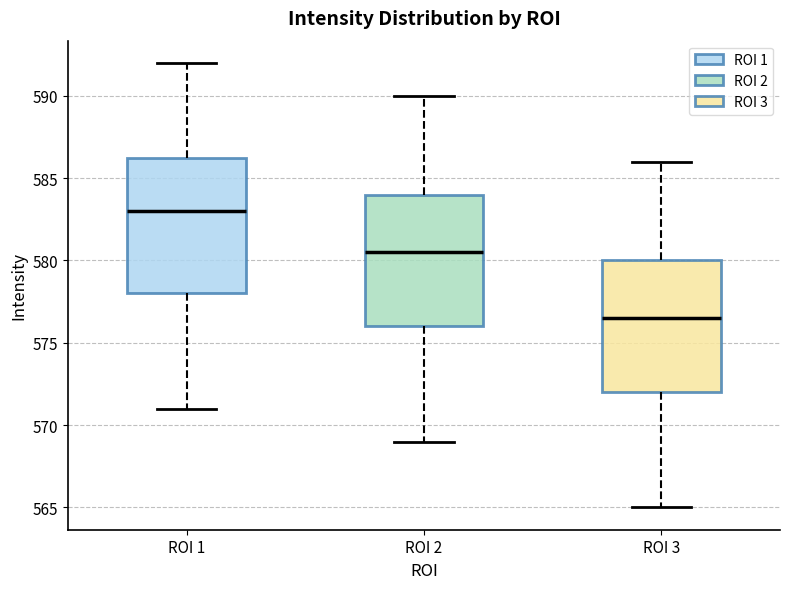

Reading left to right, transcribe this box plot: for each box, give where its median line is, the range the box spans, and where its two whiskers end, as read against the y-axis. The values are not printed on the chart, so give them approximately, as read against the axis.

ROI 1: median 583.0, box 578.0 to 586.5, whiskers 571.0 to 592.0
ROI 2: median 580.5, box 576.0 to 584.0, whiskers 569.0 to 590.0
ROI 3: median 576.5, box 572.0 to 580.0, whiskers 565.0 to 586.0